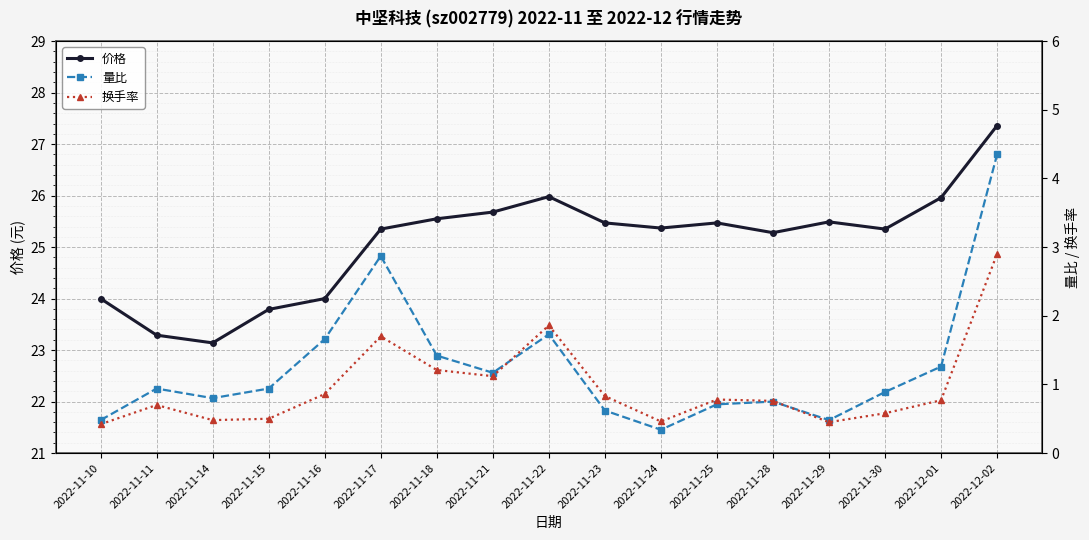

Which category has the lowest value in the 量比 series?

2022-11-24